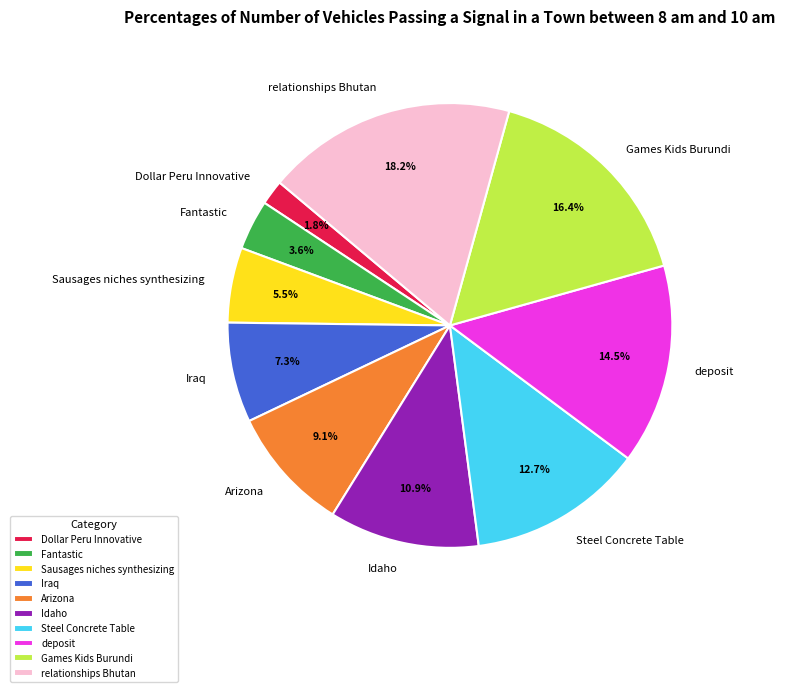

The Fantastic slice represents 4% of the pie. True or false?

True